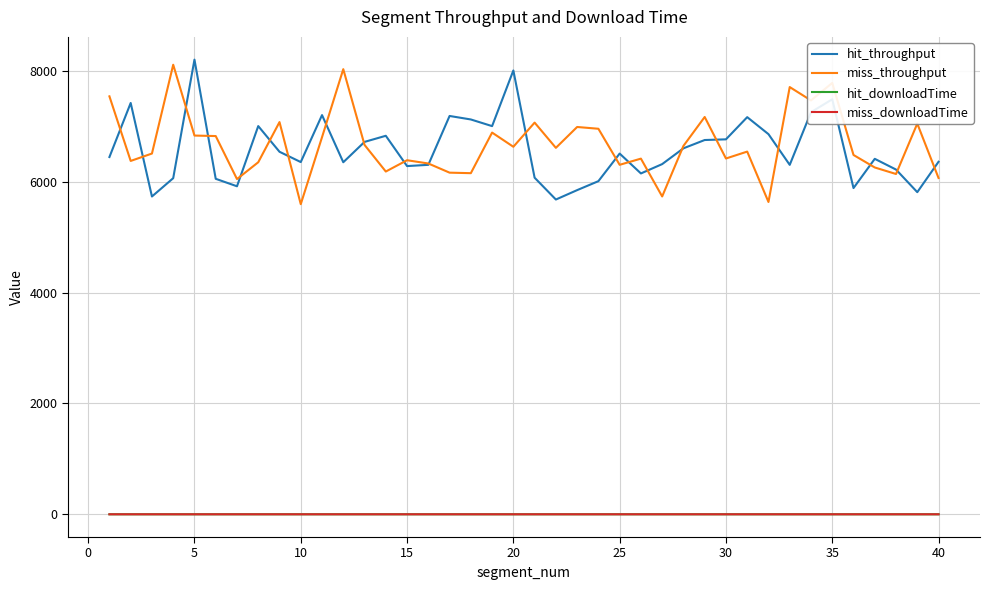

Does the chart display data point markers on the line(s)?

No